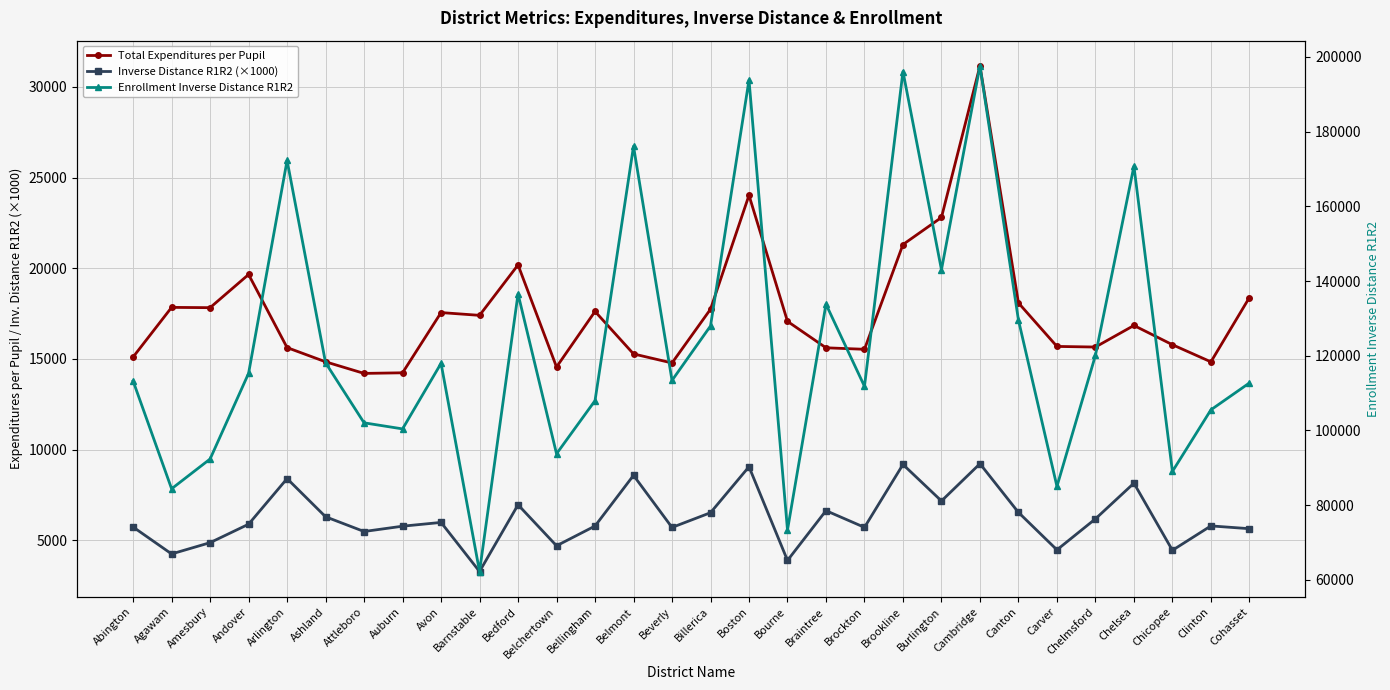

Reading left to right, extract all data points from this chart.

Total Expenditures per Pupil: Abington=15109.8	Agawam=17843.8	Amesbury=17828.3	Andover=19655.8	Arlington=15628.9	Ashland=14845.0	Attleboro=14206.2	Auburn=14239.6	Avon=17557.5	Barnstable=17405.0	Bedford=20183.9	Belchertown=14560.3	Bellingham=17621.0	Belmont=15280.0	Beverly=14781.3	Billerica=17743.4	Boston=24020.5	Bourne=17074.0	Braintree=15617.4	Brockton=15534.7	Brookline=21306.9	Burlington=22799.7	Cambridge=31146.4	Canton=18090.2	Carver=15692.5	Chelmsford=15659.0	Chelsea=16847.4	Chicopee=15786.9	Clinton=14843.0	Cohasset=18386.4
Inverse Distance R1R2 (×1000): Abington=5742.2	Agawam=4260.0	Amesbury=4881.3	Andover=5897.5	Arlington=8410.4	Ashland=6307.5	Attleboro=5495.3	Auburn=5788.2	Avon=5995.9	Barnstable=3290.4	Bedford=6968.1	Belchertown=4708.8	Bellingham=5797.5	Belmont=8589.0	Beverly=5719.6	Billerica=6531.3	Boston=9064.6	Bourne=3901.8	Braintree=6644.6	Brockton=5723.8	Brookline=9188.2	Burlington=7178.3	Cambridge=9230.2	Canton=6547.5	Carver=4484.4	Chelmsford=6192.0	Chelsea=8158.6	Chicopee=4459.7	Clinton=5804.0	Cohasset=5650.2
Enrollment Inverse Distance R1R2: Abington=113217.5	Agawam=84369.5	Amesbury=92335.9	Andover=115275.8	Arlington=172279.5	Ashland=118098.6	Attleboro=102026.9	Auburn=100400.0	Avon=117950.3	Barnstable=62209.9	Bedford=136550.0	Belchertown=93738.4	Bellingham=107965.1	Belmont=176073.4	Beverly=113381.4	Billerica=127956.5	Boston=193829.0	Bourne=73329.2	Braintree=133786.4	Brockton=111798.3	Brookline=196094.1	Burlington=143017.0	Cambridge=197584.5	Canton=129534.8	Carver=85005.3	Chelmsford=120086.4	Chelsea=170755.5	Chicopee=89008.2	Clinton=105505.0	Cohasset=112700.7